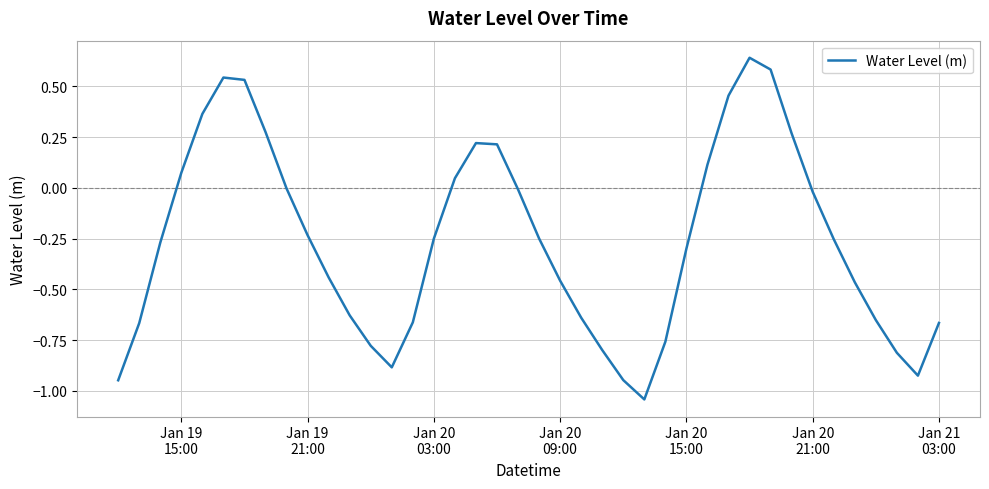

What is the difference between the maximum and minimum values?

1.7